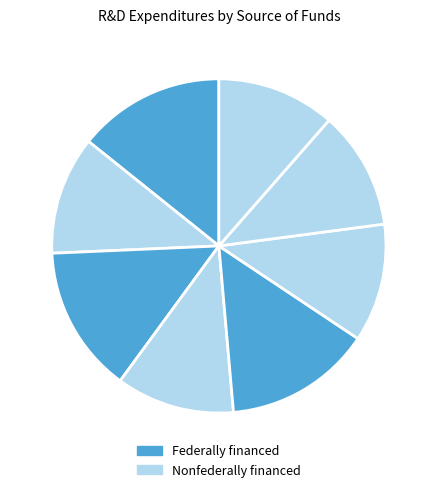

How many slices are in this pie chart?

8